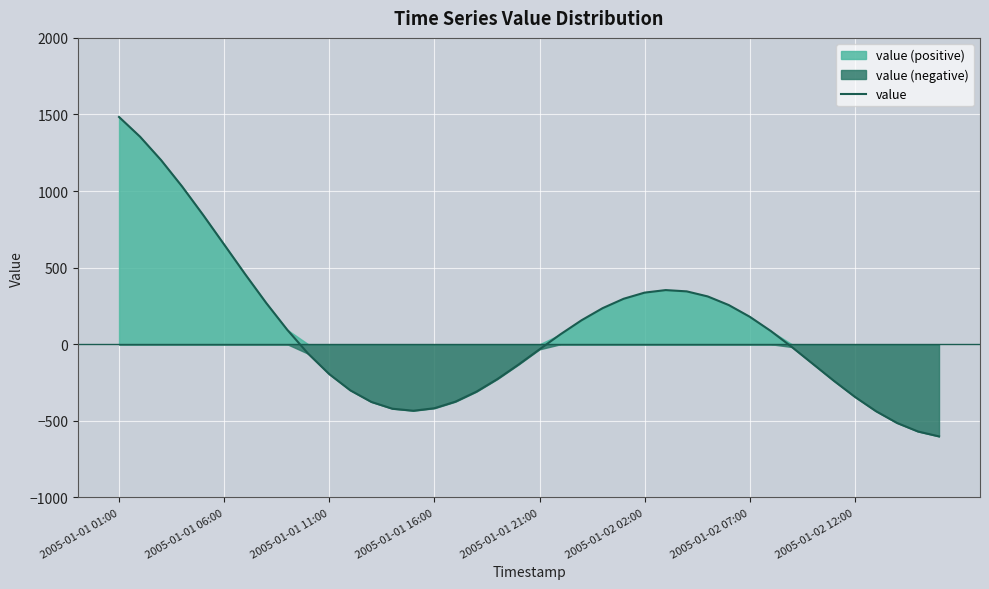

True or false: there are more than 1 points higher than both neighbors.

False